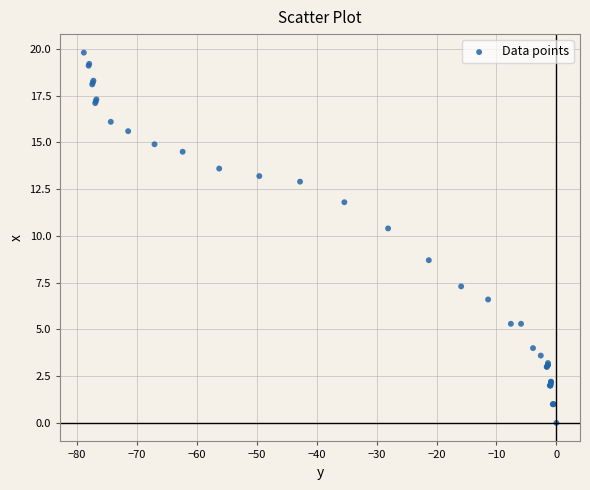

What Y value in the scatter plot is closest to 9?

8.7